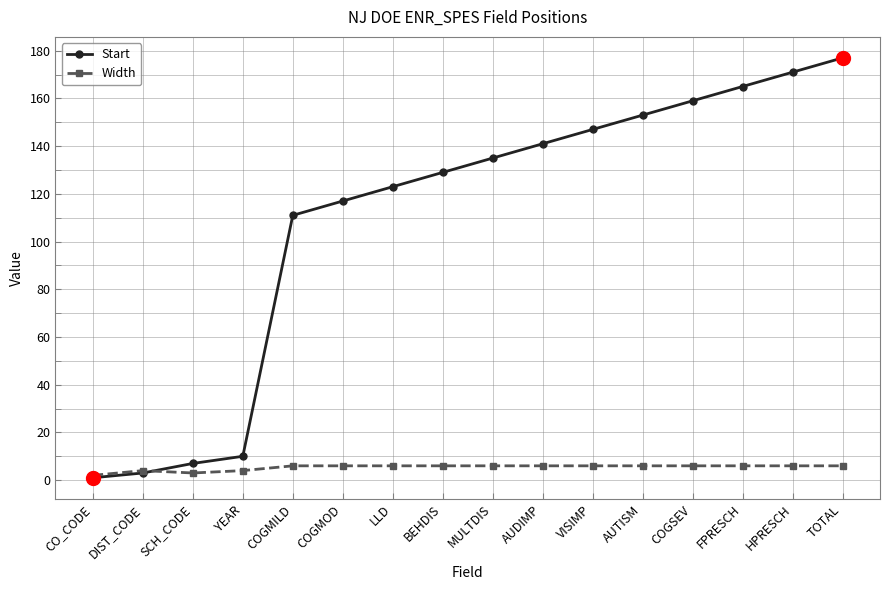

List the series in order of their overall mean, highest first.

Start, Width